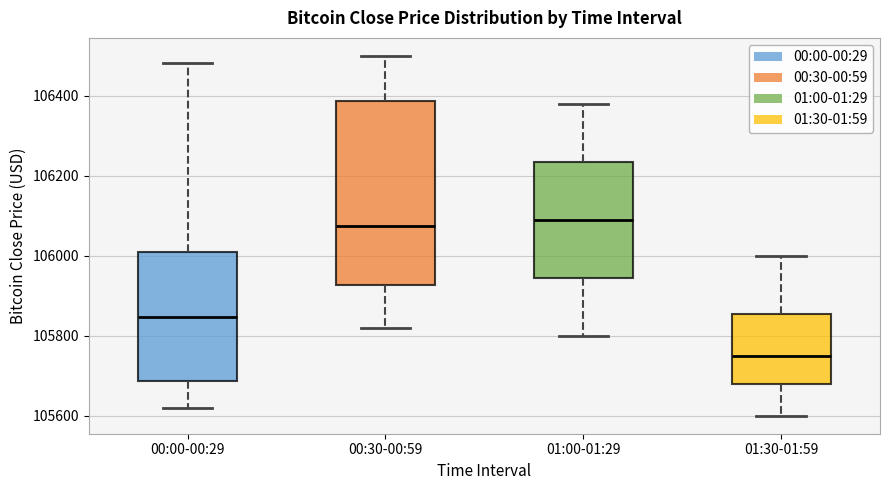

Which box has the lowest median line?

01:30-01:59